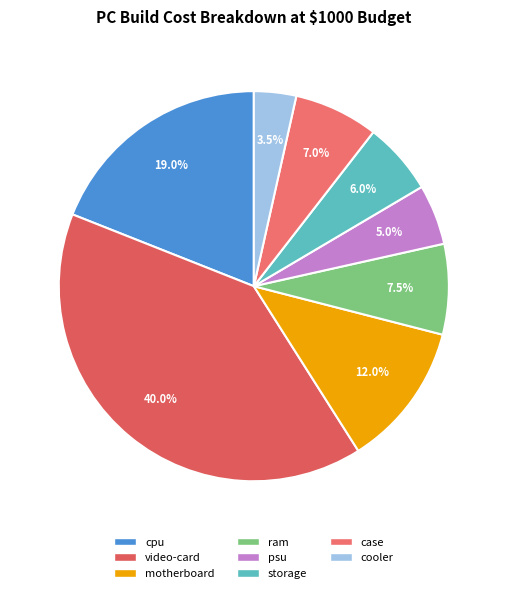

Count the number of slices in the pie.

8